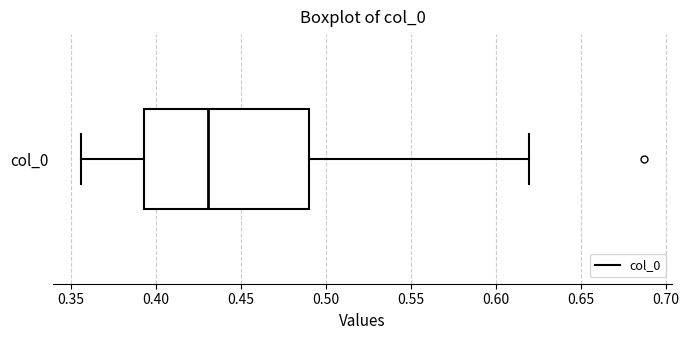

Transcribe this box plot: give where the median line is, the range the box spans, and where the two whiskers end, as read against the x-axis. The values are not printed on the chart, so give them approximately, as read against the axis.

median 0.430, box 0.395 to 0.490, whiskers 0.355 to 0.620